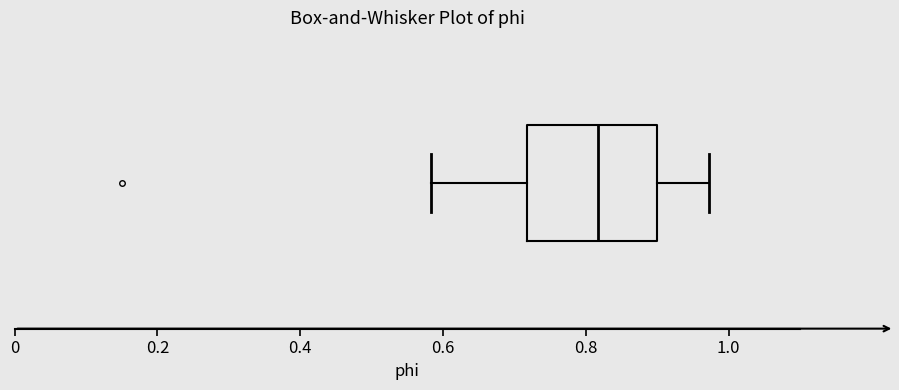

Where does the median line of the box sit on the x-axis? The values are not printed on the chart, so give them approximately, as read against the axis.

0.82